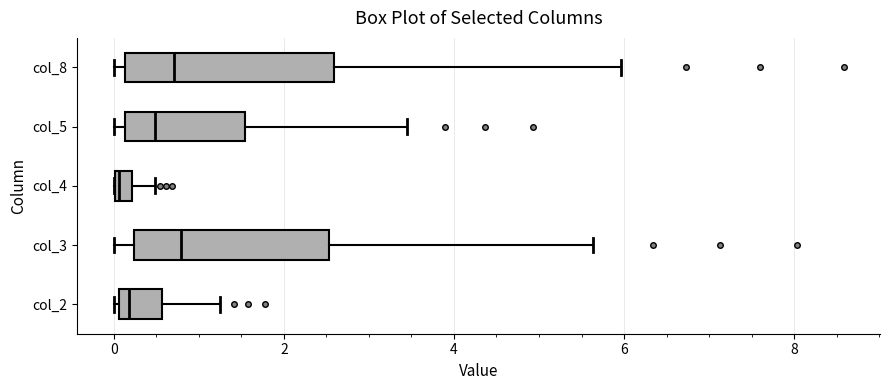

Where does the right whisker of the box for col_4 end on the x-axis? The values are not printed on the chart, so give them approximately, as read against the axis.

0.4